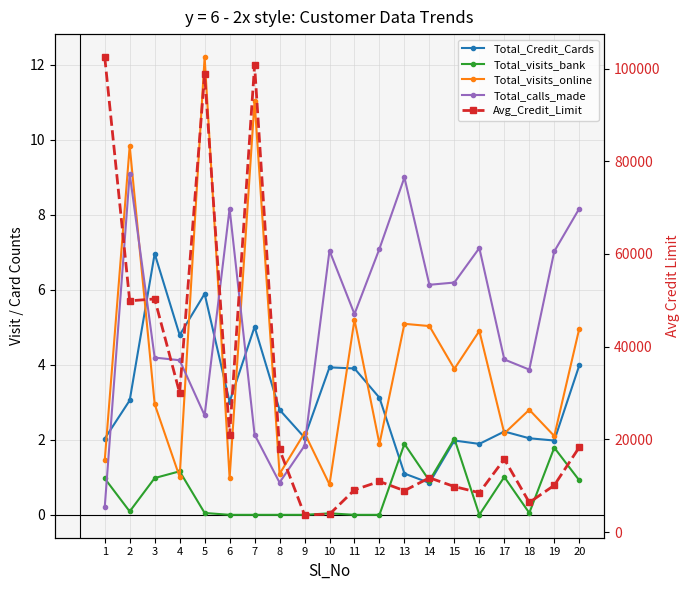

At which label is Total_Credit_Cards closest to 3?

6